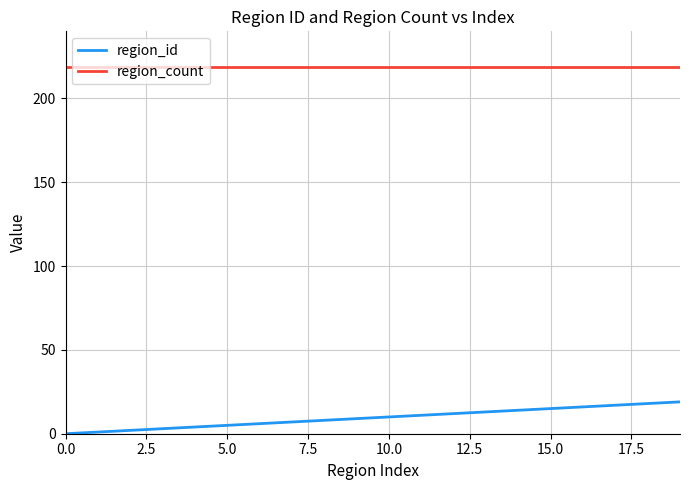

True or false: region_count and region_id cross at least once.

False